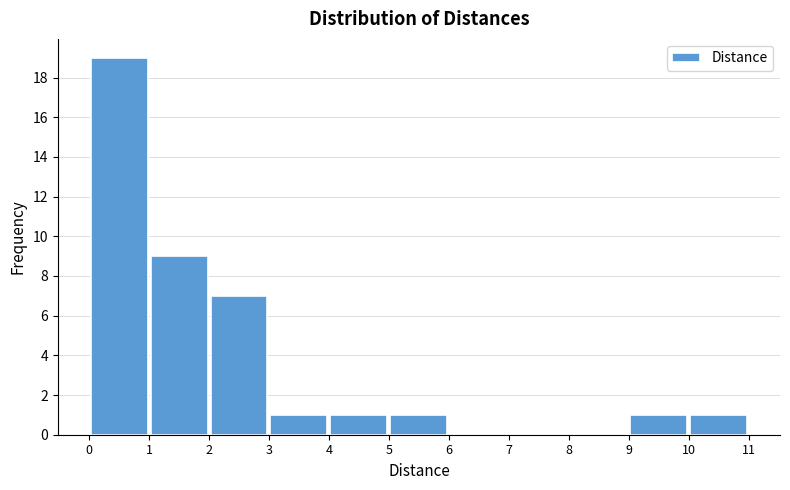

Reading left to right, transcribe this chart: for each bar, give the range it covers on the x-axis and its height. The values are not printed on the chart, so give them approximately, as read against the axis.

0 to 1: 19
1 to 2: 9
2 to 3: 7
3 to 4: 1
4 to 5: 1
5 to 6: 1
6 to 7: 0
7 to 8: 0
8 to 9: 0
9 to 10: 1
10 to 11: 1